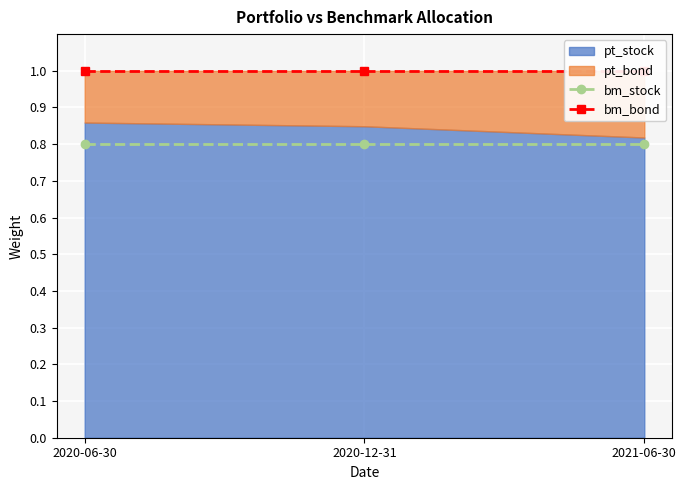

How many categories are shown in the chart?

3